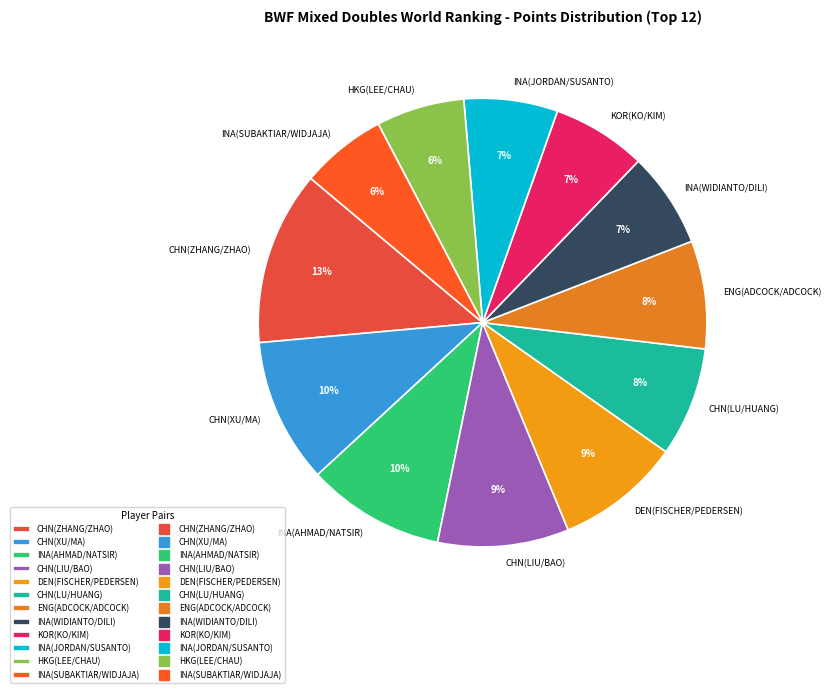

Which slice is the largest?

CHN(ZHANG/ZHAO)